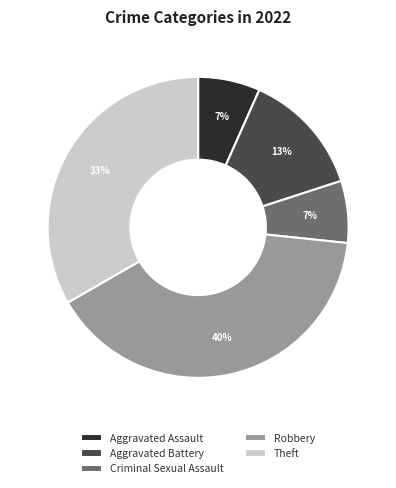

Is it true that Robbery is 31% of the pie?

False